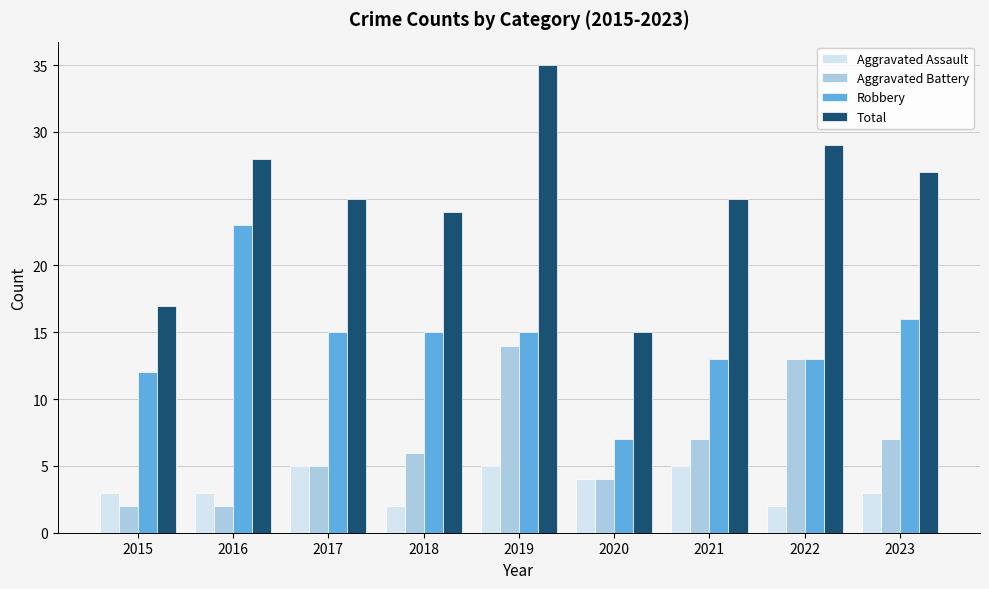

How many groups of bars are there?

9